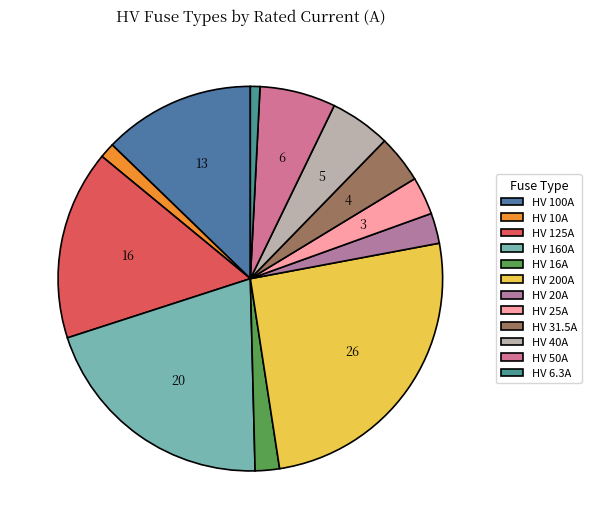

Which slice is the largest?

HV 200A